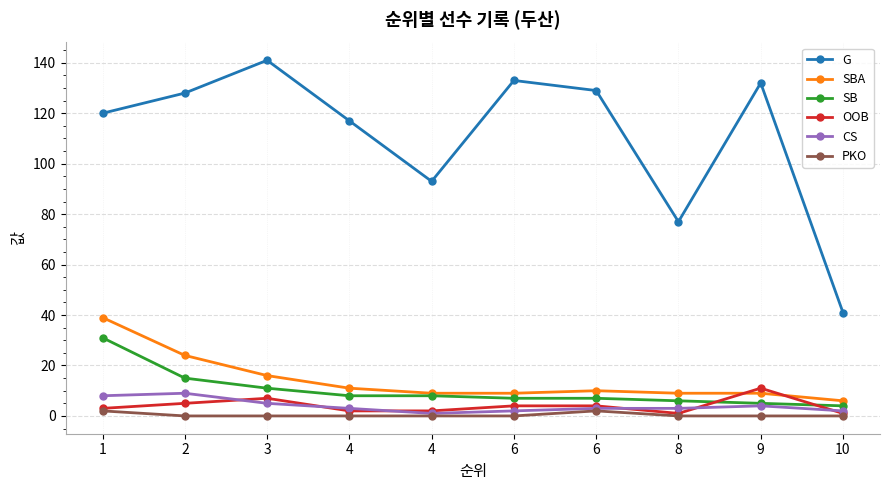

Where does the SBA series first go above 10?

1